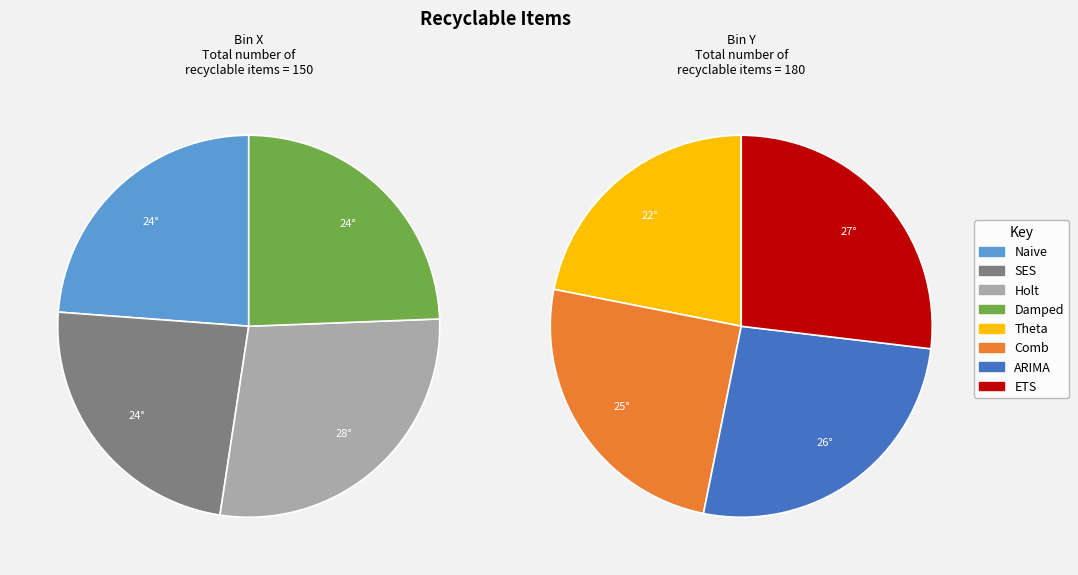

The Naive slice represents 26% of the pie. True or false?

False